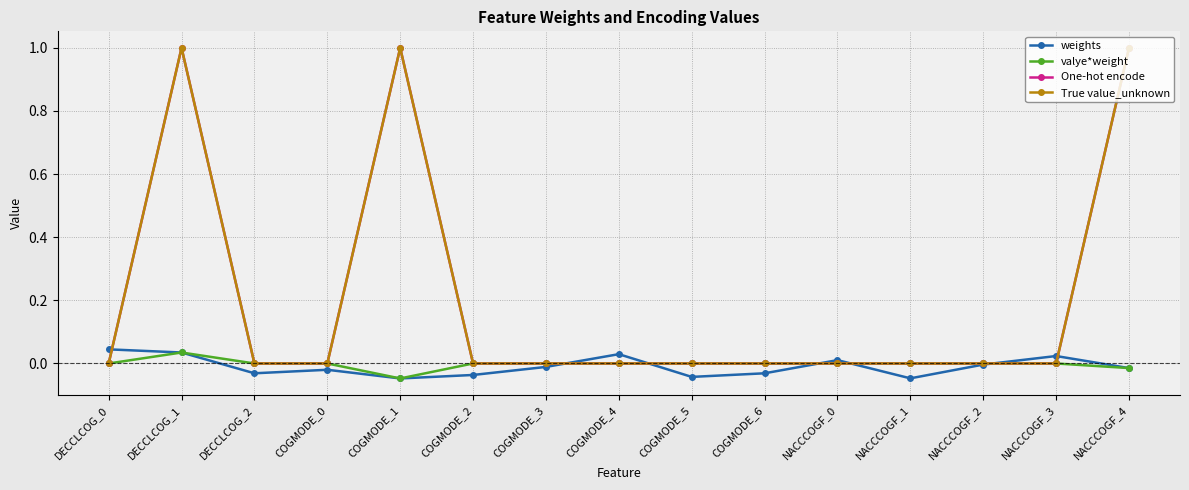

Which category has the lowest value in the valye*weight series?

COGMODE_1